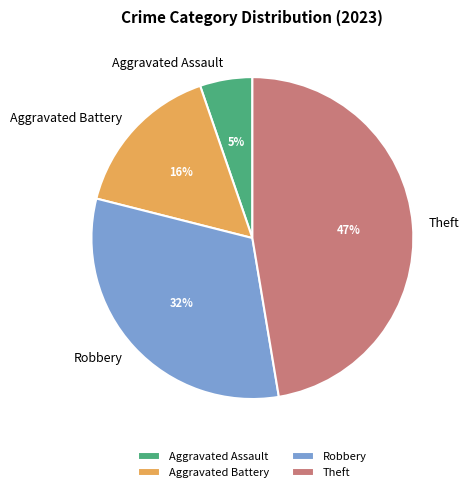

The Aggravated Battery slice represents 16% of the pie. True or false?

True